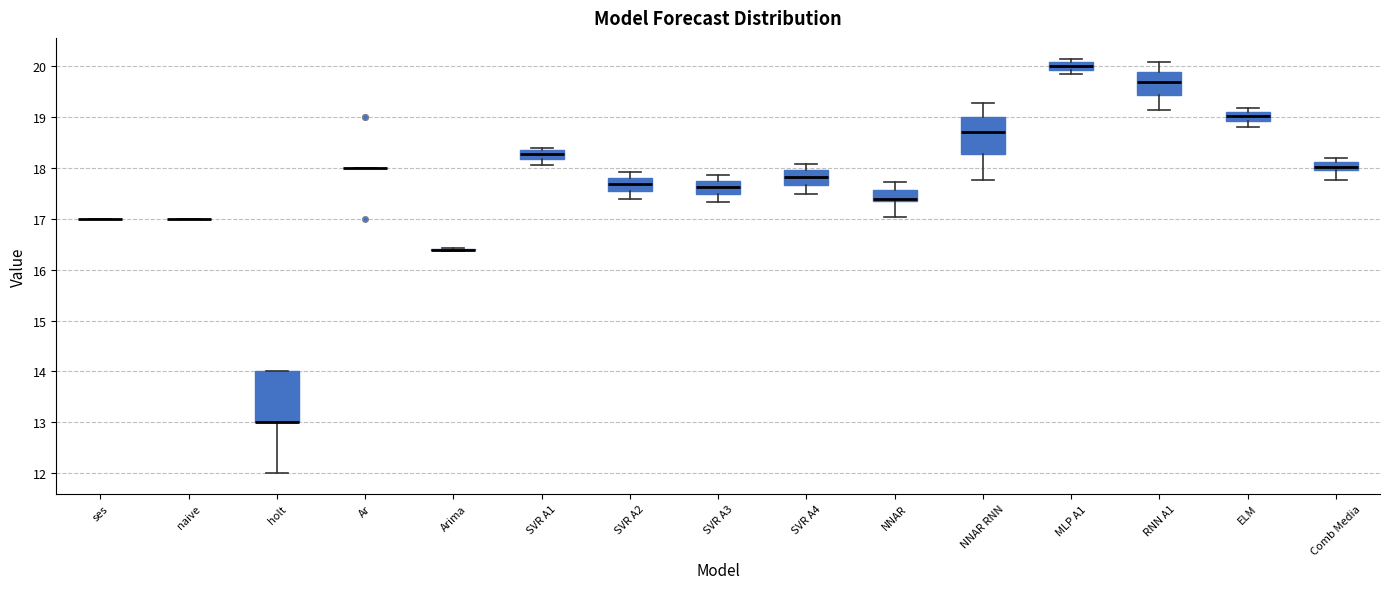

Comparing the boxes themselves (not the whiskers), which one is the tallest?

holt